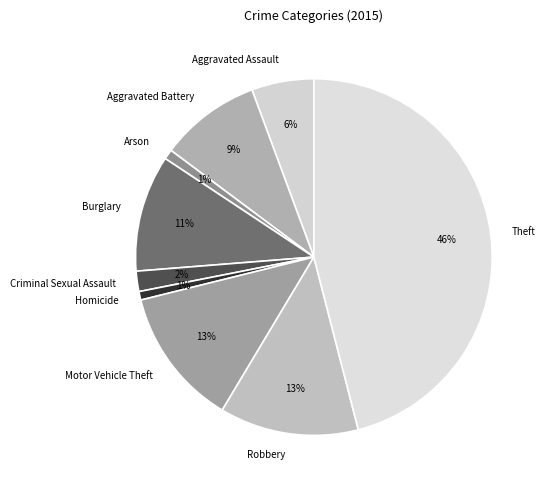

What is the ratio of the value at Burglary to the value at Theft?

0.2